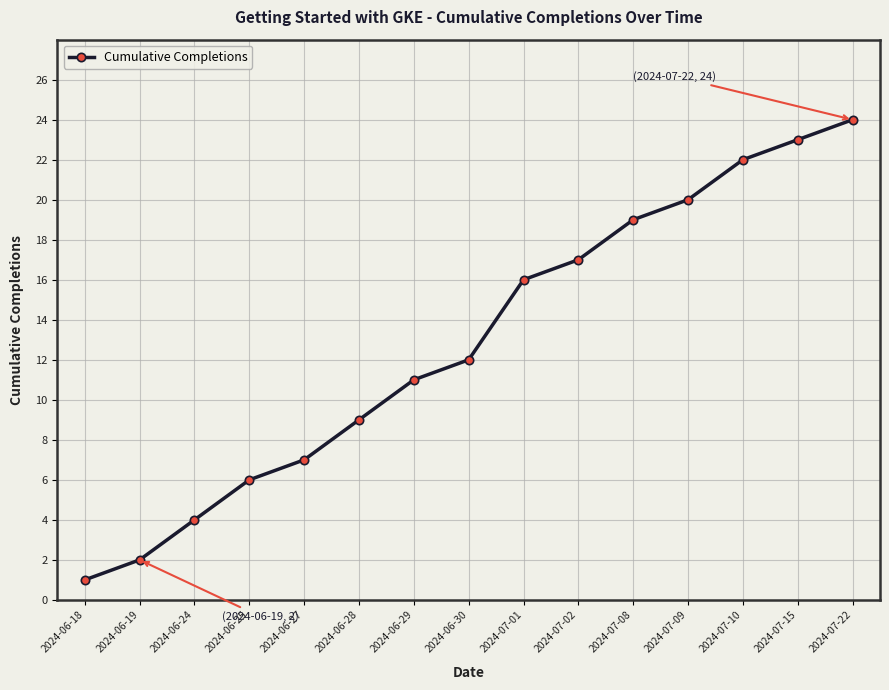

What position from the right is 2024-07-22?

1